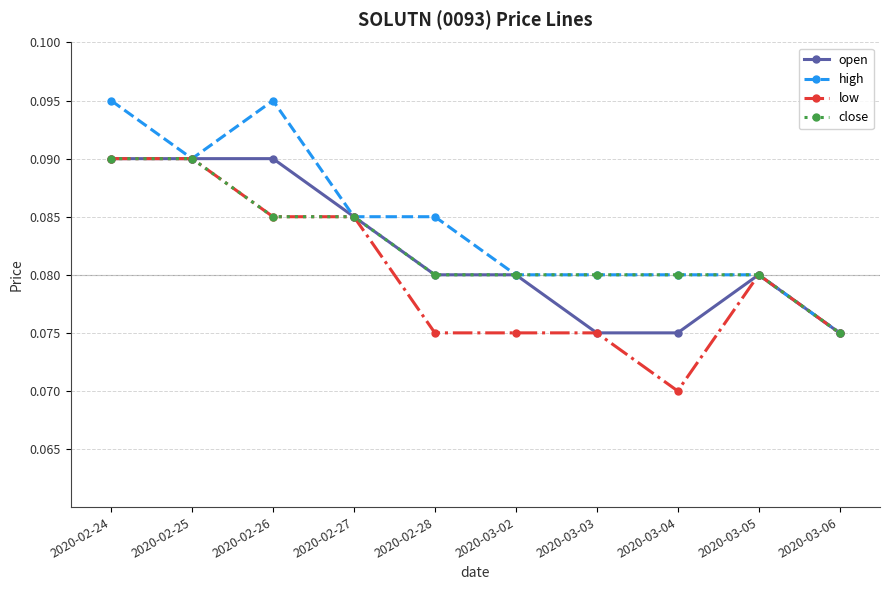

How many low values are between 0 and 1?

10